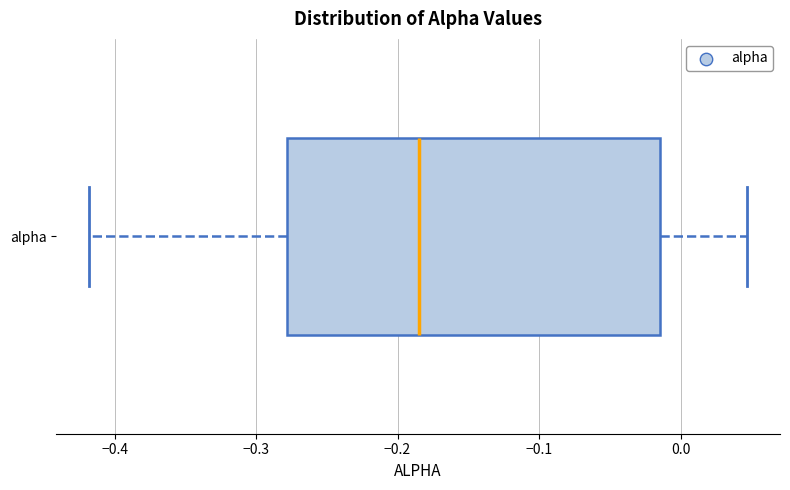

Transcribe this box plot: give where the median line is, the range the box spans, and where the two whiskers end, as read against the x-axis. The values are not printed on the chart, so give them approximately, as read against the axis.

median -0.18, box -0.28 to -0.01, whiskers -0.42 to 0.05